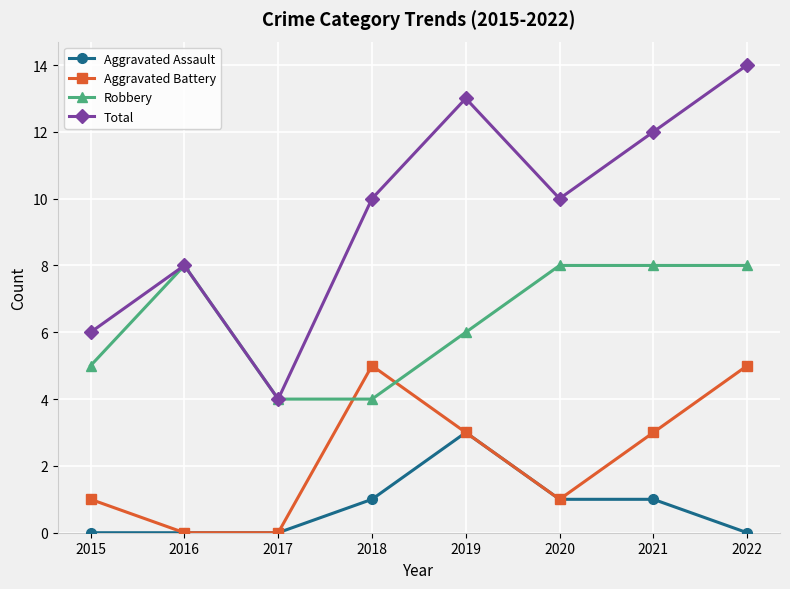

True or false: Total and Aggravated Battery cross at least once.

False